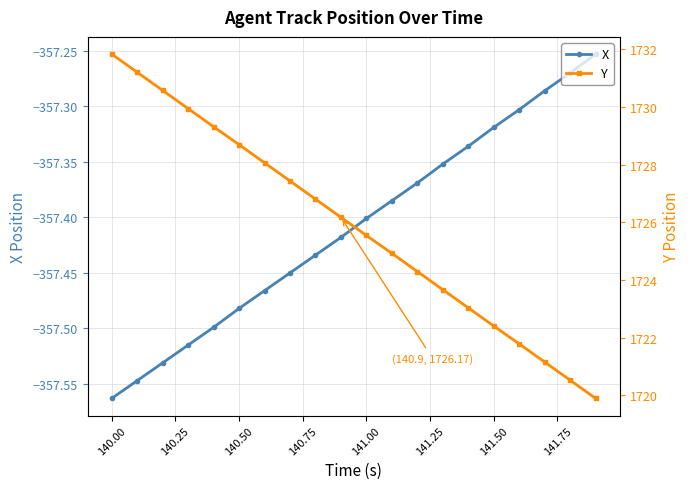

True or false: Y and X intersect in this chart.

False